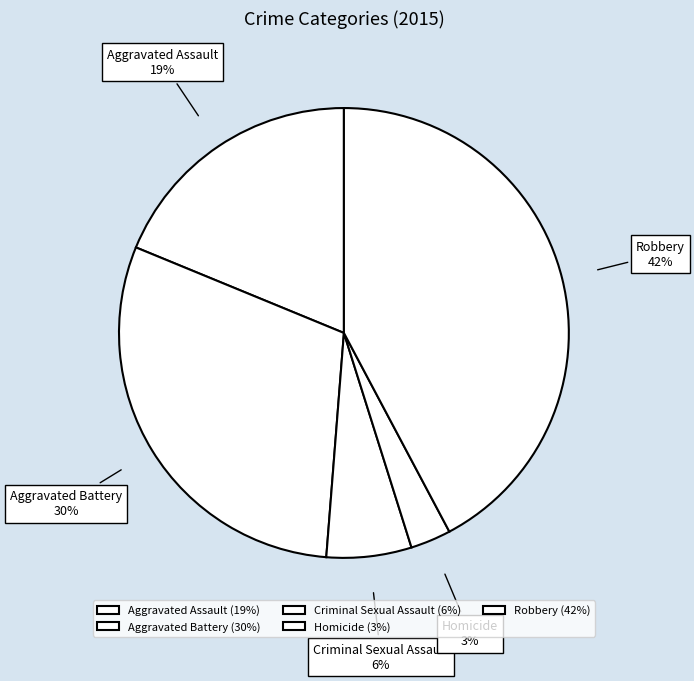

What is the smallest slice in the pie chart?

Homicide